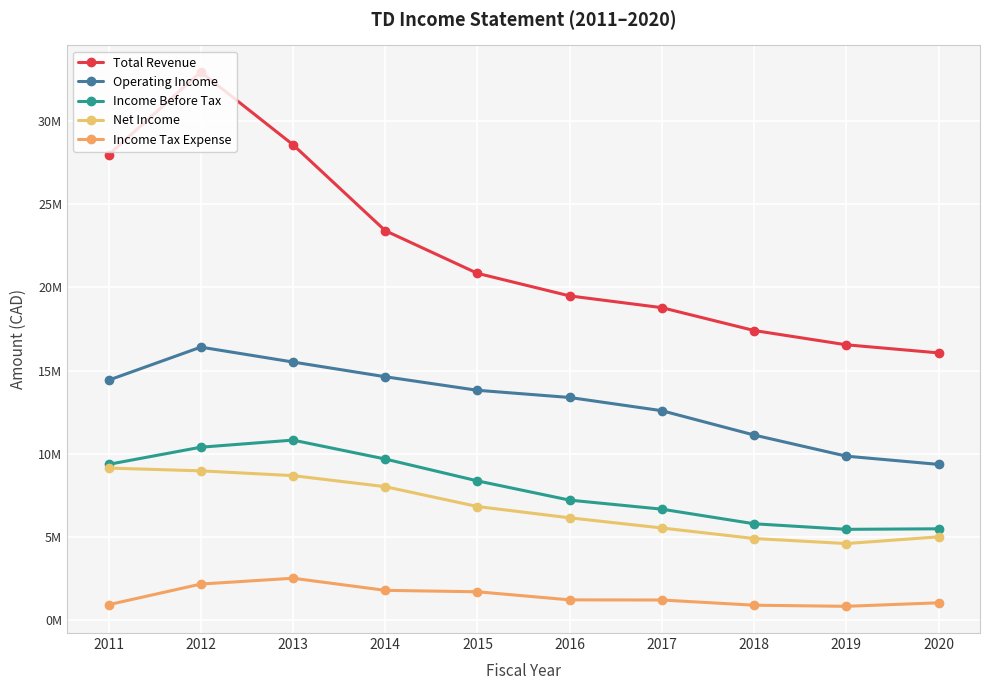

List the series in order of their peak value, highest first.

Total Revenue, Operating Income, Income Before Tax, Net Income, Income Tax Expense